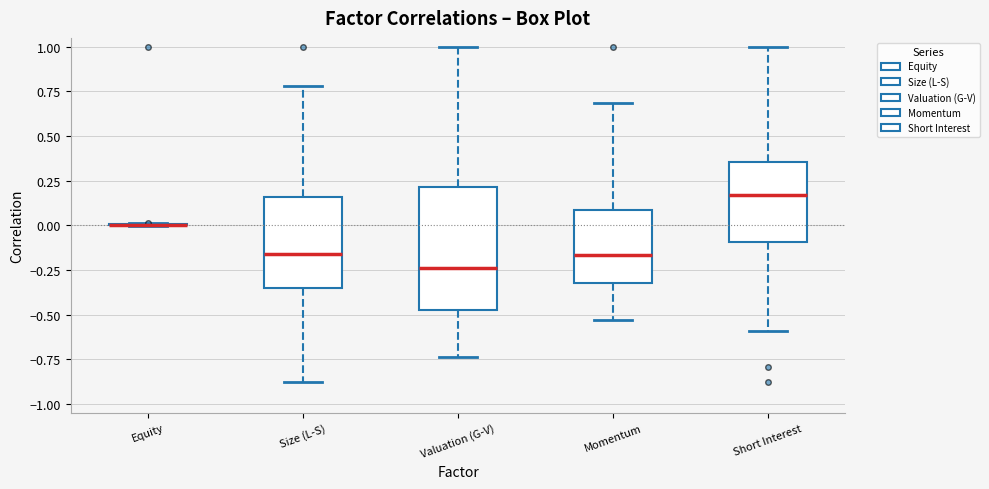

Reading left to right, read every box against the y-axis: the position of its median line, the range the box covers, and the ends of its whiskers. The values are not printed on the chart, so give them approximately, as read against the axis.

Equity: box collapsed to a line at 0.00, whiskers 0.00 to 0.00
Size (L-S): median -0.15, box -0.35 to 0.15, whiskers -0.90 to 0.80
Valuation (G-V): median -0.25, box -0.45 to 0.20, whiskers -0.75 to 1.00
Momentum: median -0.15, box -0.30 to 0.10, whiskers -0.55 to 0.70
Short Interest: median 0.15, box -0.10 to 0.35, whiskers -0.60 to 1.00